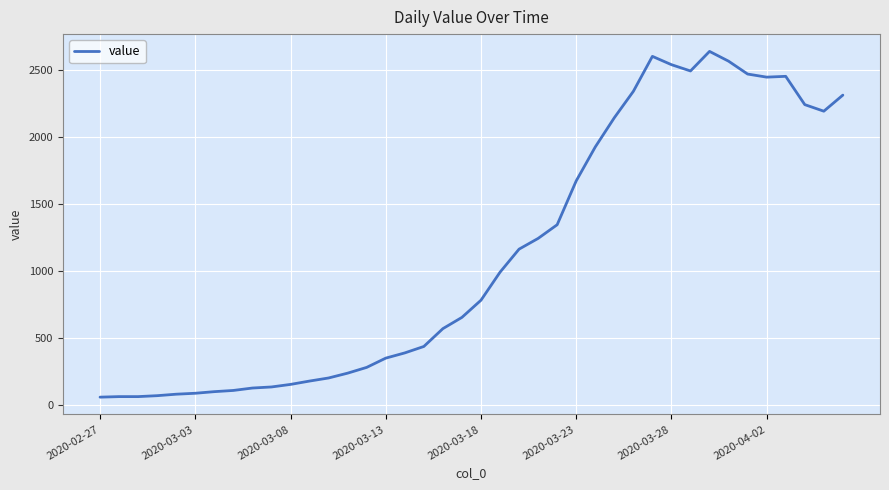

What is the maximum value shown in the chart?

2640